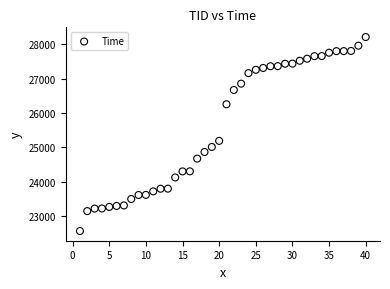

What Y value in the scatter plot is closest to 25386?

25187